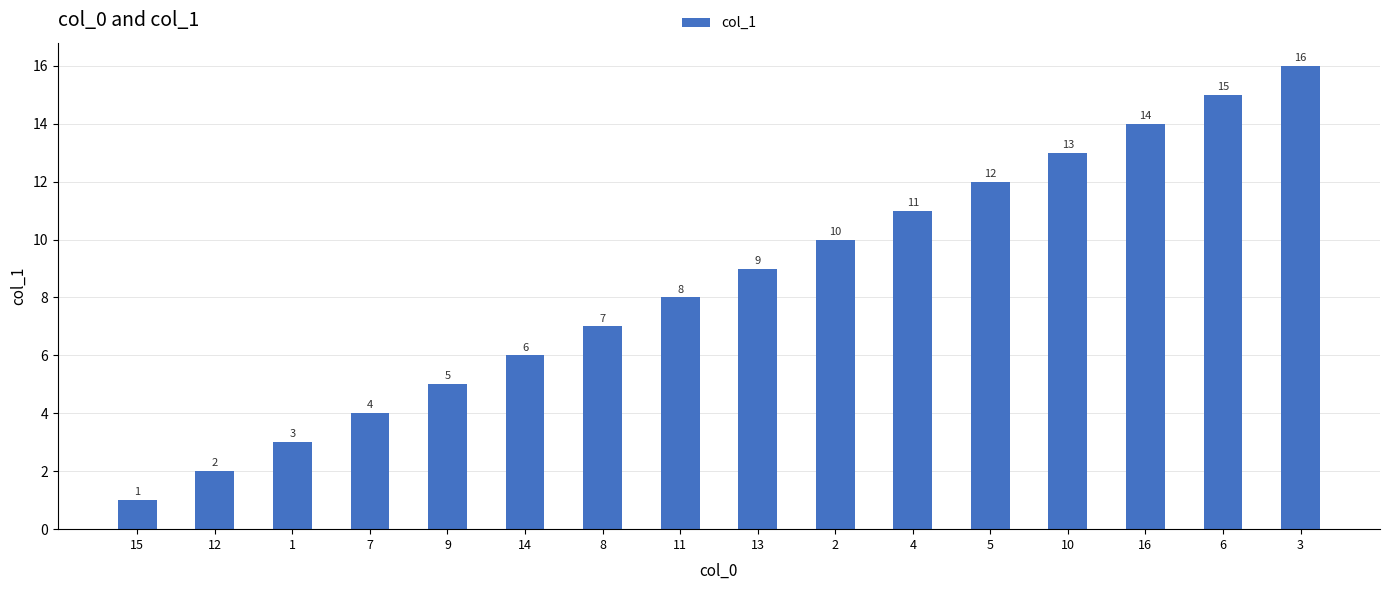

Approximately how many times larger is the value at 12 compared to 7?

0.5